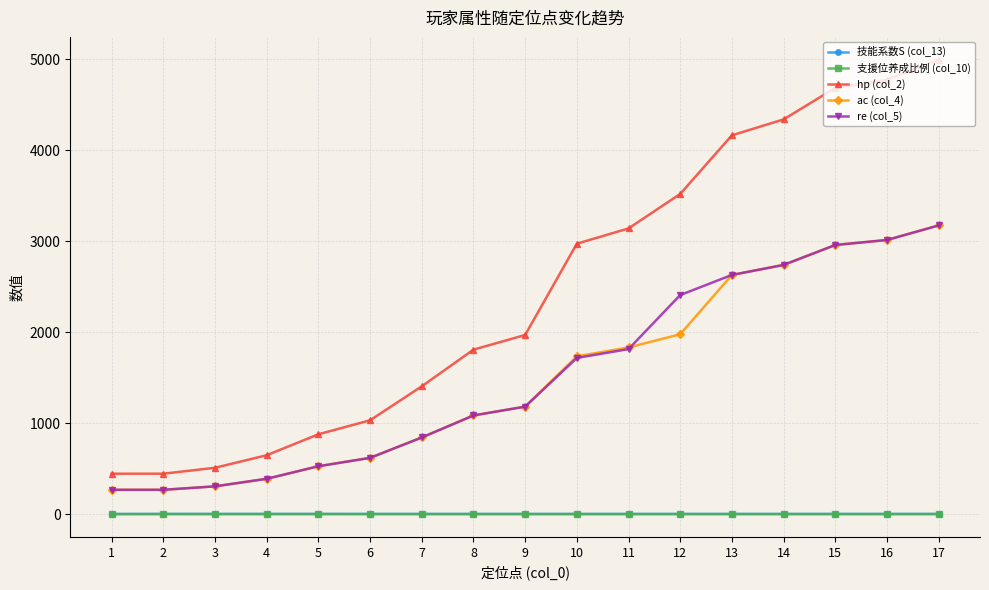

The value of ac (col_4) at 16 is 3012.0. True or false?

True